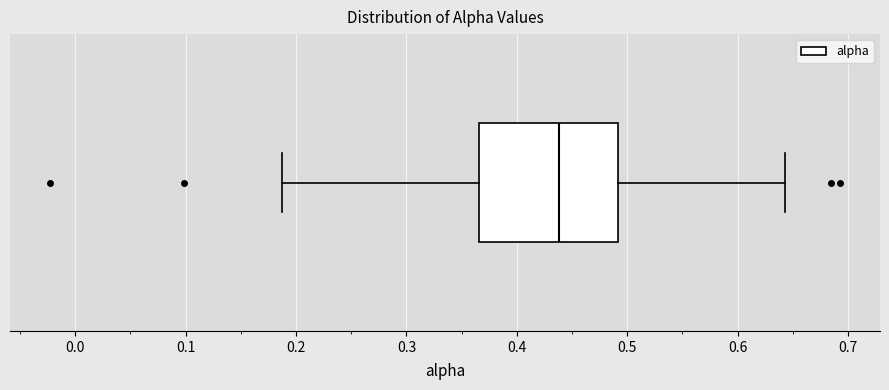

Read this box plot against the x-axis: the position of the median line, the range covered by the box, and the ends of both whiskers. The values are not printed on the chart, so give them approximately, as read against the axis.

median 0.44, box 0.37 to 0.49, whiskers 0.19 to 0.64